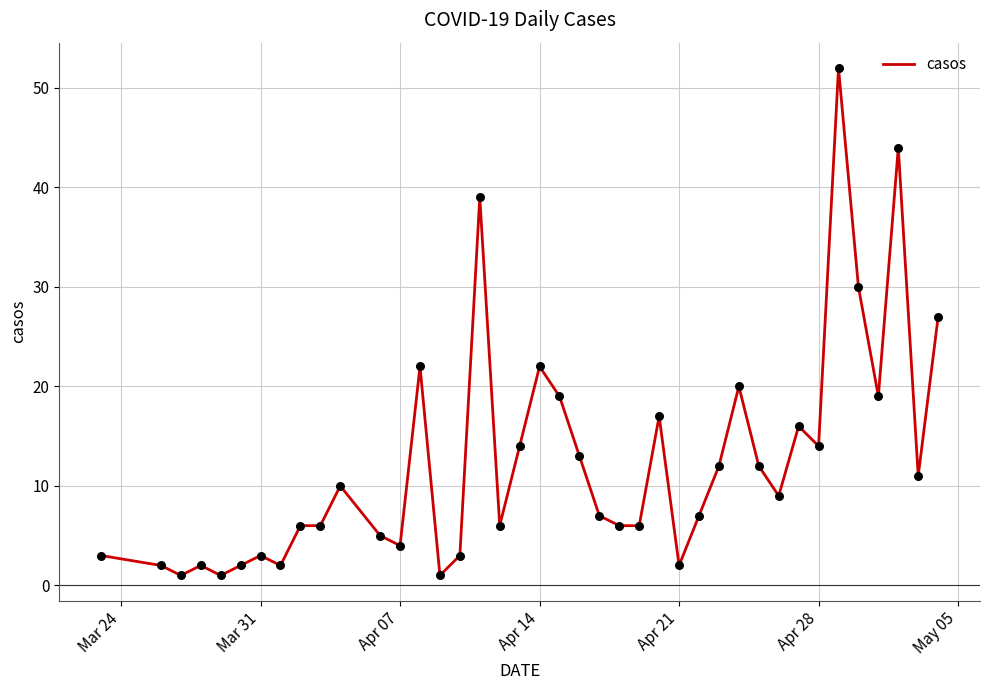

What is the greatest value displayed?

52